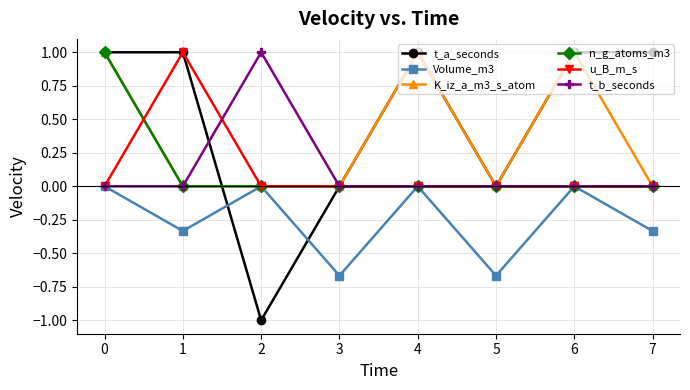

True or false: t_b_seconds has more than 0 points higher than both neighbors.

True